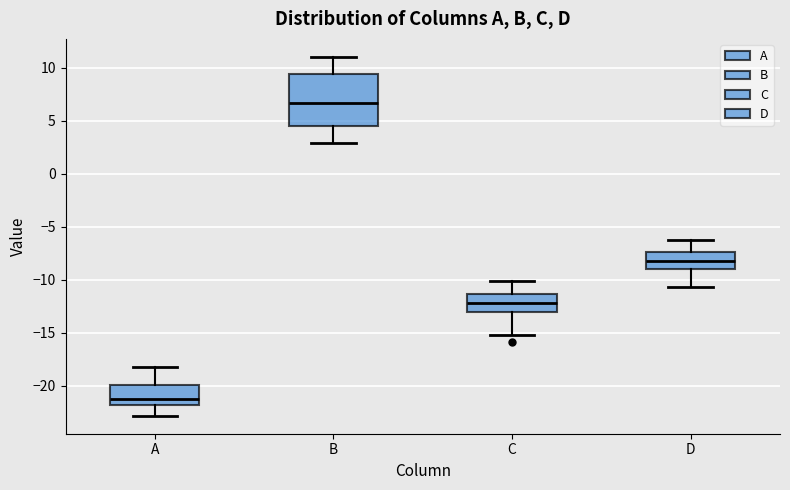

Which box has the lowest median line?

A